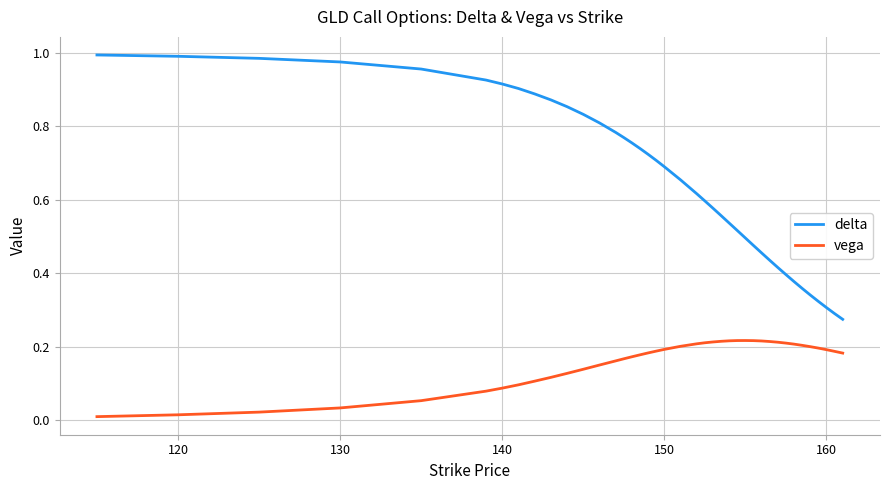

Is this an area chart (filled region under the line)?

No